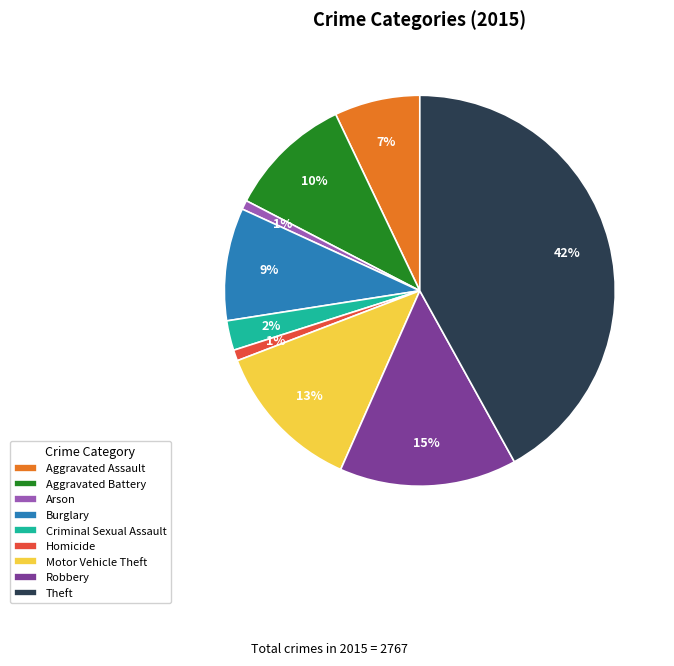

Which has a higher value, Burglary or Criminal Sexual Assault?

Burglary